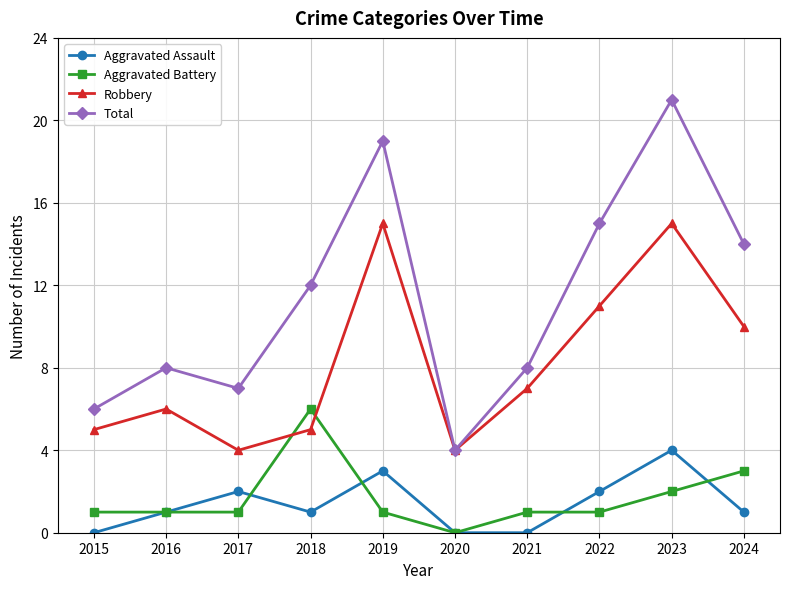

Rank the series at 2023 from lowest to highest value.

Aggravated Battery, Aggravated Assault, Robbery, Total